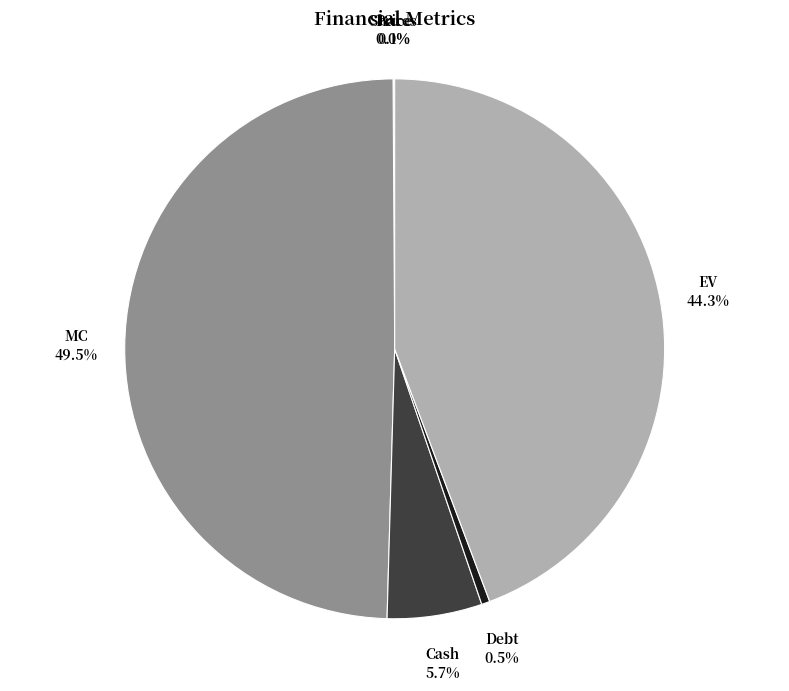

Which has a higher value, Cash or EV?

EV